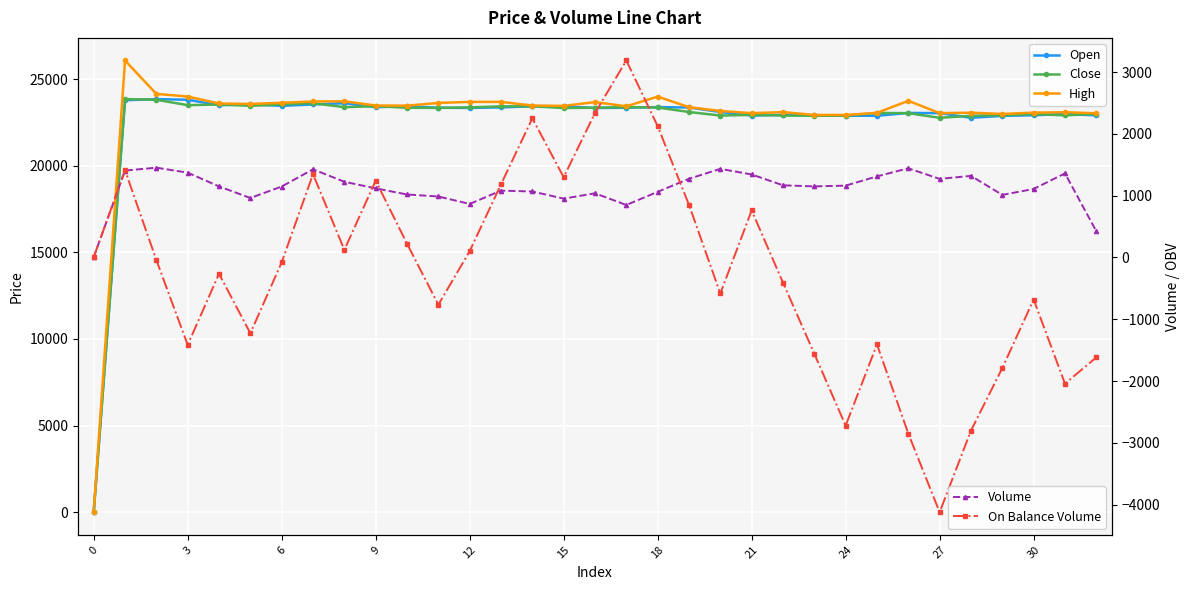

What is the label of the 15th point from the right?

18